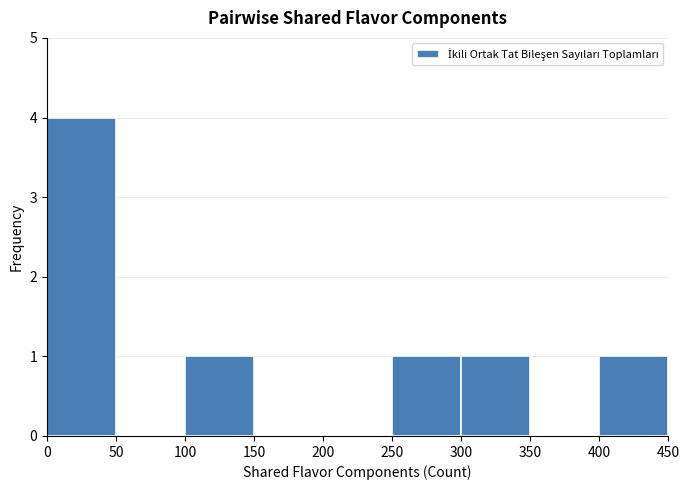

Which range on the x-axis has the tallest bar?

0 to 50